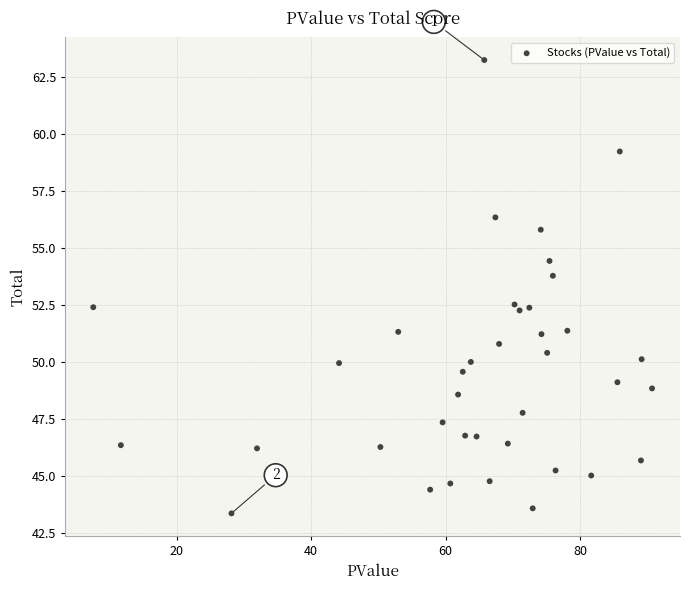

What is the range of Y values (max minus min)?

19.9